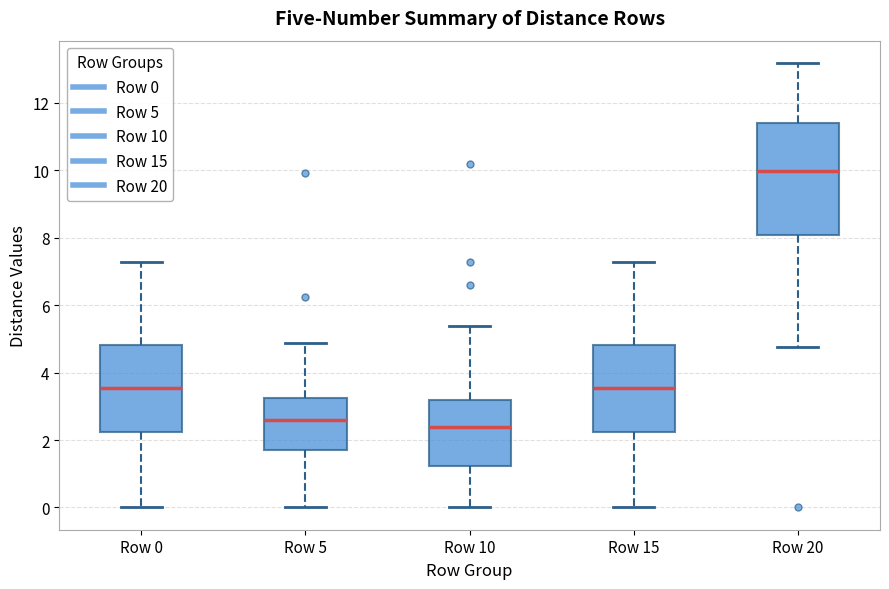

Which box has the lowest median line?

Row 10